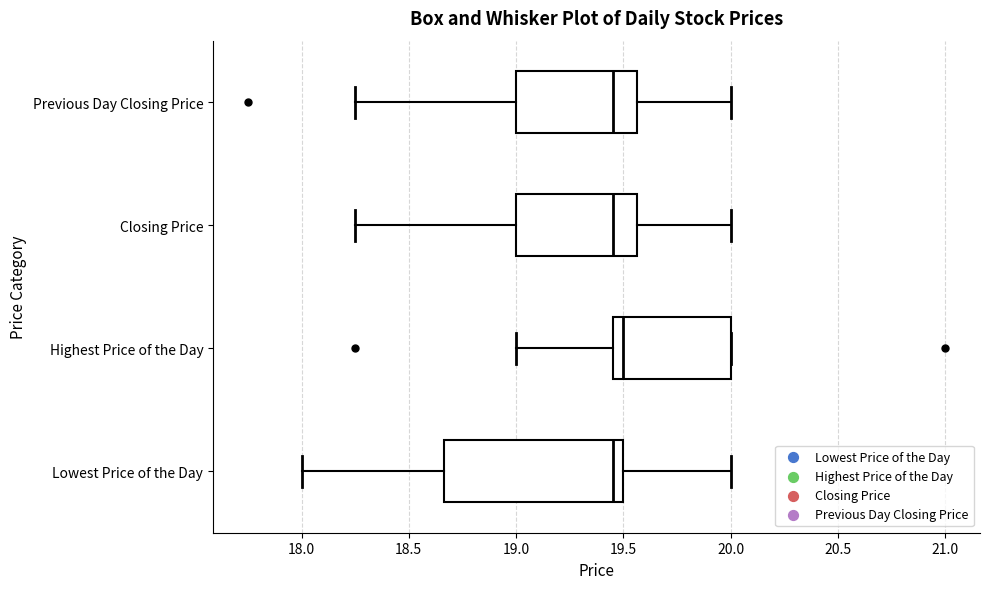

Reading bottom to top, read every box against the x-axis: the position of its median line, the range the box covers, and the ends of its whiskers. The values are not printed on the chart, so give them approximately, as read against the axis.

Lowest Price of the Day: median 19.45, box 18.65 to 19.50, whiskers 18.00 to 20.00
Highest Price of the Day: median 19.50, box 19.45 to 20.00, whiskers 19.00 to 20.00
Closing Price: median 19.45, box 19.00 to 19.55, whiskers 18.25 to 20.00
Previous Day Closing Price: median 19.45, box 19.00 to 19.55, whiskers 18.25 to 20.00